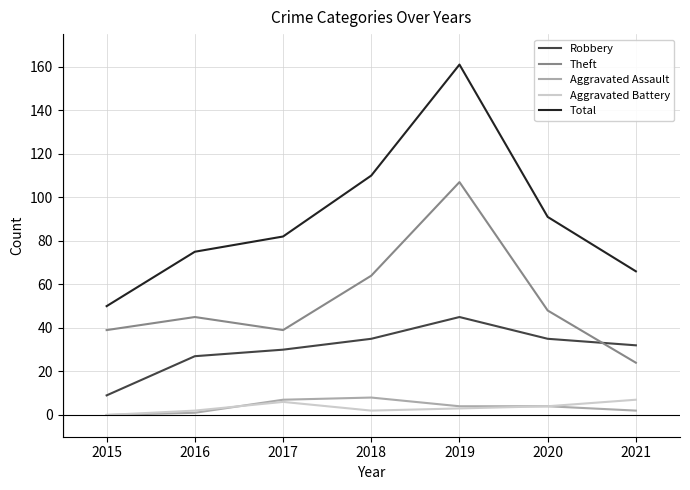

Is it true that Aggravated Assault equals 7 at 2017?

True